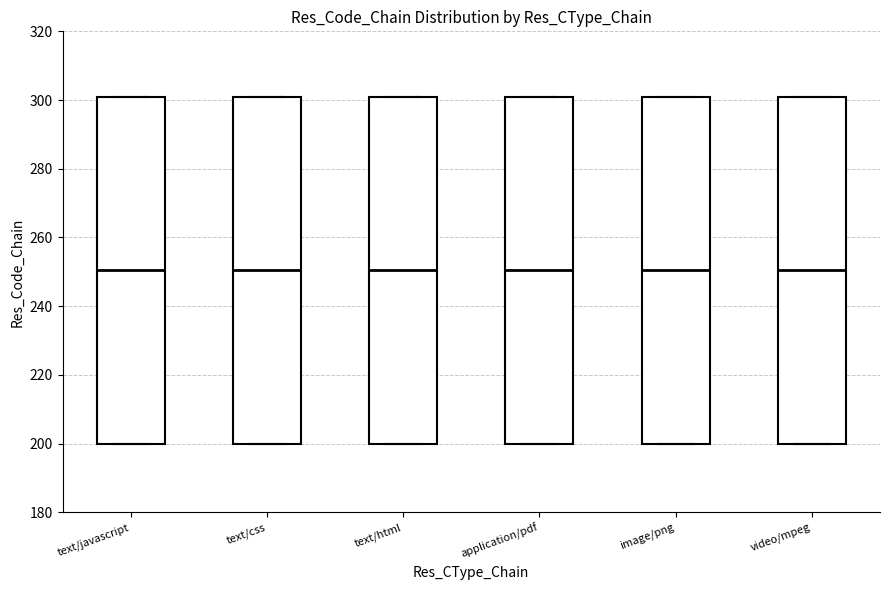

Where is the upper edge of the box for application/pdf on the y-axis? The values are not printed on the chart, so give them approximately, as read against the axis.

302